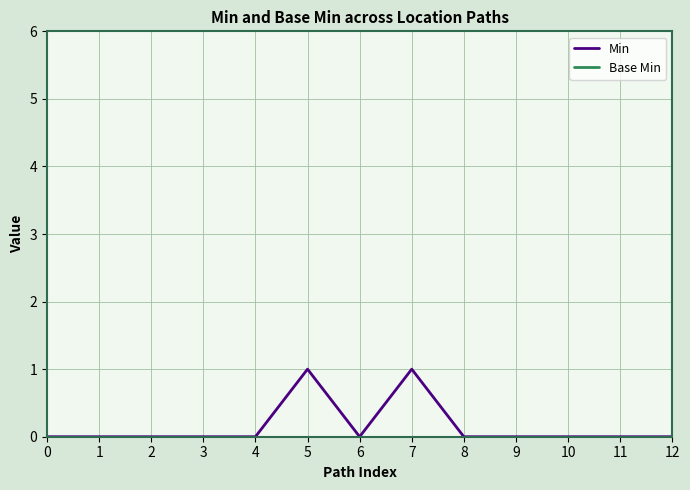

Which series has the largest range (max minus min)?

Min